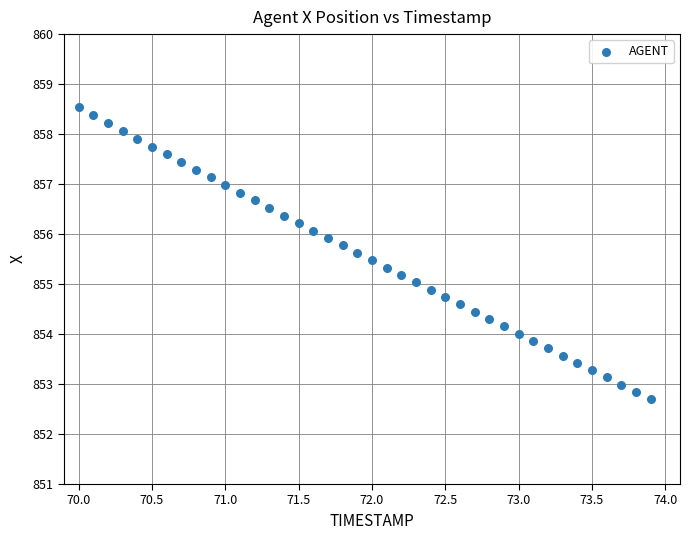

What is the range of Y values (max minus min)?

5.8